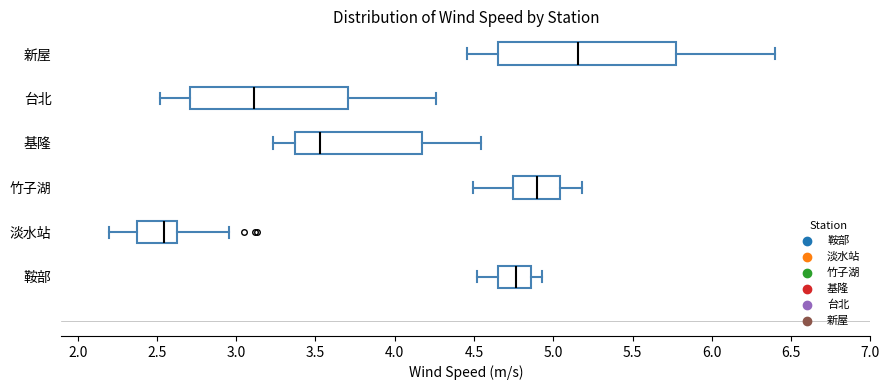

Reading bottom to top, transcribe this box plot: for each box, give where its median line is, the range the box spans, and where its two whiskers end, as read against the x-axis. The values are not printed on the chart, so give them approximately, as read against the axis.

鞍部: median 4.75, box 4.65 to 4.85, whiskers 4.50 to 4.95
淡水站: median 2.55, box 2.40 to 2.65, whiskers 2.20 to 2.95
竹子湖: median 4.90, box 4.75 to 5.05, whiskers 4.50 to 5.20
基隆: median 3.55, box 3.35 to 4.15, whiskers 3.25 to 4.55
台北: median 3.10, box 2.70 to 3.70, whiskers 2.50 to 4.25
新屋: median 5.15, box 4.65 to 5.80, whiskers 4.45 to 6.40